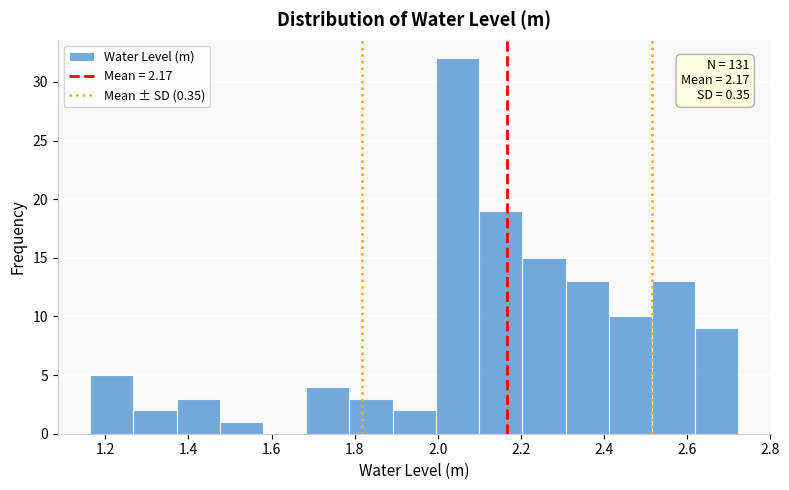

Over which range of the x-axis is the bar tallest?

2.00 to 2.10